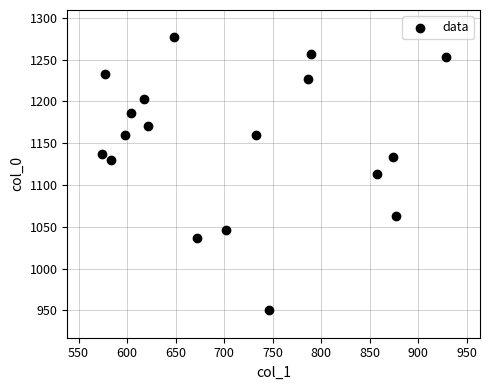

What is the range of Y values (max minus min)?

326.7